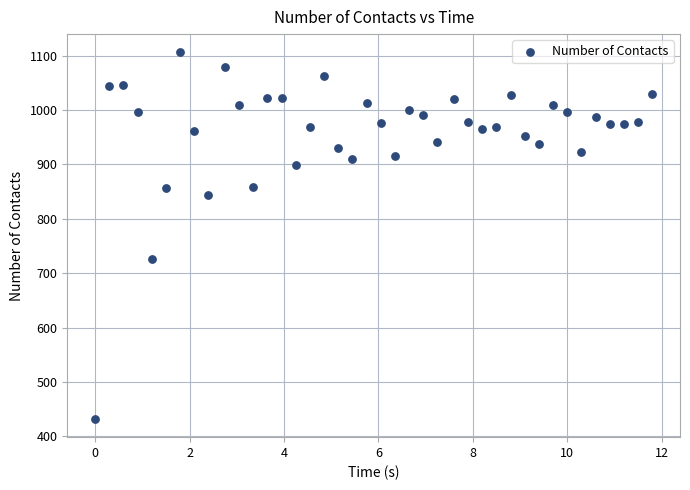

What Y value in the scatter plot is closest to 769?

726